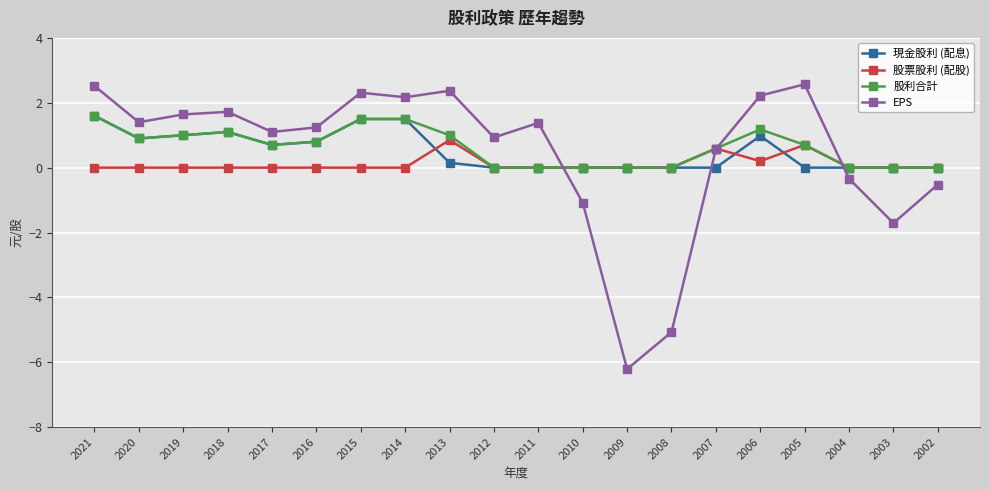

What is the value of the 股利合計 point at the 6th from the left?

0.8